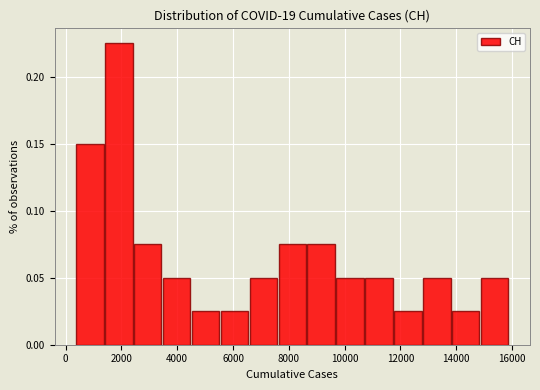

Reading left to right, list every bar in this chart as the range it spans on the x-axis followed by its height. Neither the bar edges nor the heights are printed on the chart, so give them approximately, as read against the axes.

400 to 1400: 0.150
1400 to 2400: 0.225
2400 to 3400: 0.075
3400 to 4600: 0.050
4600 to 5600: 0.025
5600 to 6600: 0.025
6600 to 7600: 0.050
7600 to 8600: 0.075
8600 to 9800: 0.075
9800 to 10800: 0.050
10800 to 11800: 0.050
11800 to 12800: 0.025
12800 to 13800: 0.050
13800 to 14800: 0.025
14800 to 16000: 0.050